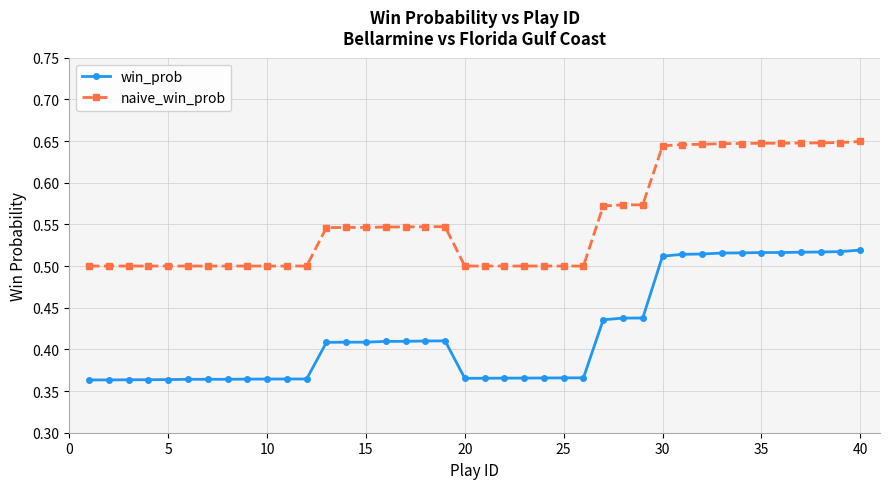

Which series has the widest spread of values?

win_prob